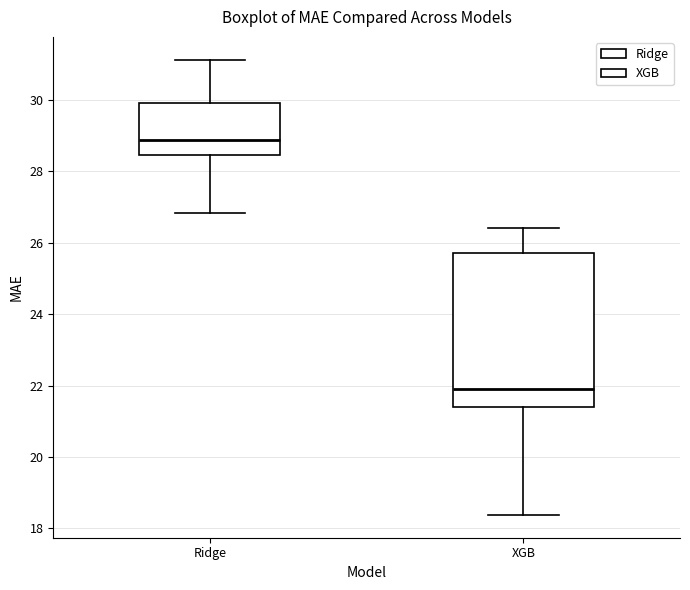

Reading left to right, transcribe this box plot: for each box, give where its median line is, the range the box spans, and where its two whiskers end, as read against the y-axis. The values are not printed on the chart, so give them approximately, as read against the axis.

Ridge: median 28.8, box 28.4 to 30.0, whiskers 26.8 to 31.2
XGB: median 22.0, box 21.4 to 25.8, whiskers 18.4 to 26.4